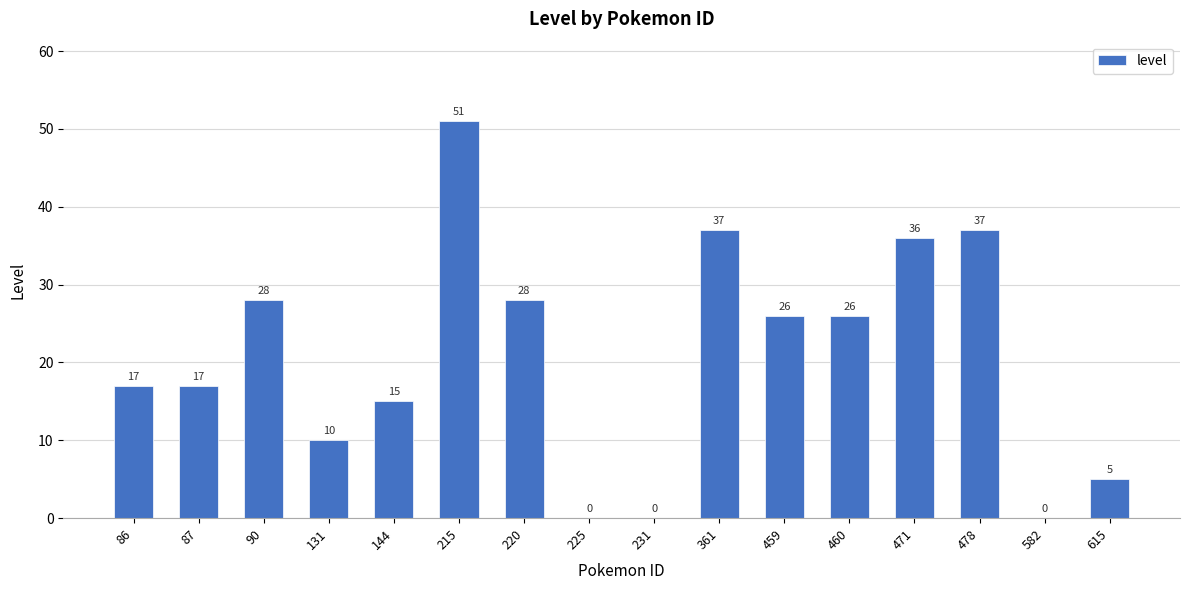

At which label does the data first exceed 26?

90